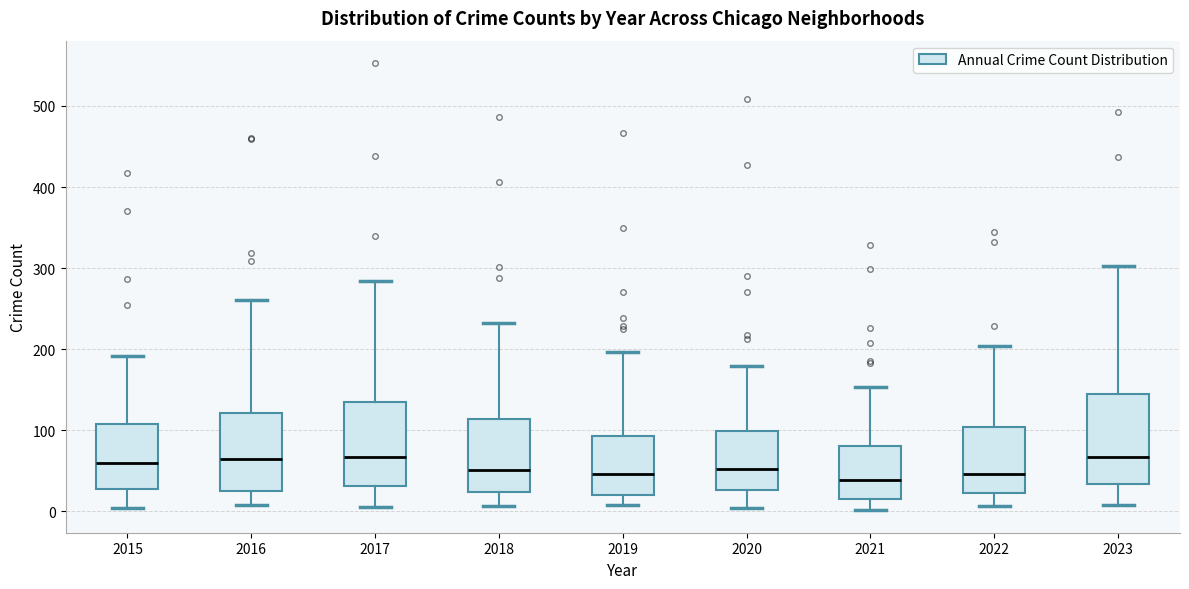

Reading left to right, transcribe this box plot: for each box, give where its median line is, the range the box spans, and where its two whiskers end, as read against the y-axis. The values are not printed on the chart, so give them approximately, as read against the axis.

2015: median 60, box 30 to 110, whiskers 0 to 190
2016: median 60, box 20 to 120, whiskers 10 to 260
2017: median 70, box 30 to 130, whiskers 10 to 280
2018: median 50, box 20 to 110, whiskers 10 to 230
2019: median 50, box 20 to 90, whiskers 10 to 200
2020: median 50, box 30 to 100, whiskers 0 to 180
2021: median 40, box 20 to 80, whiskers 0 to 150
2022: median 50, box 20 to 100, whiskers 10 to 200
2023: median 70, box 30 to 140, whiskers 10 to 300